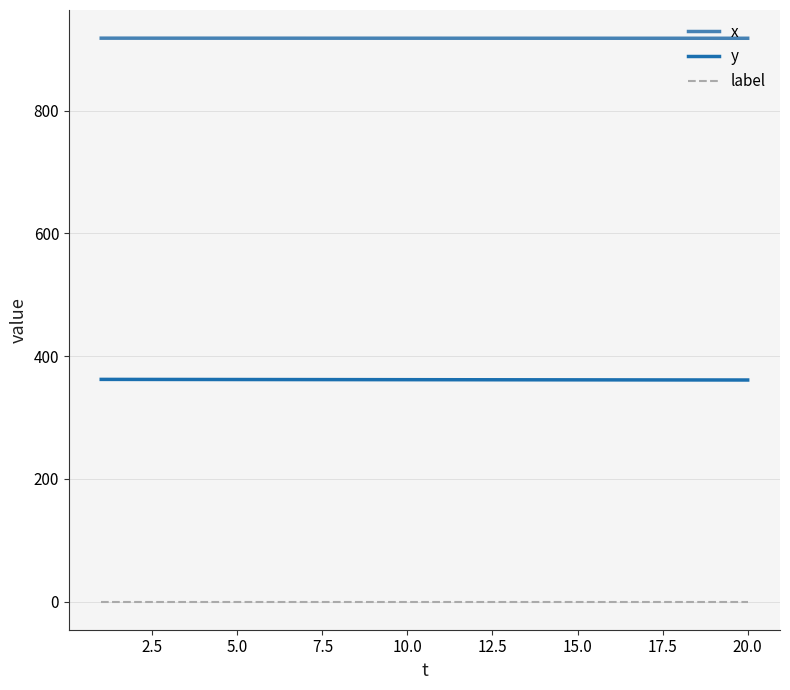

What is the greatest value displayed?

918.0